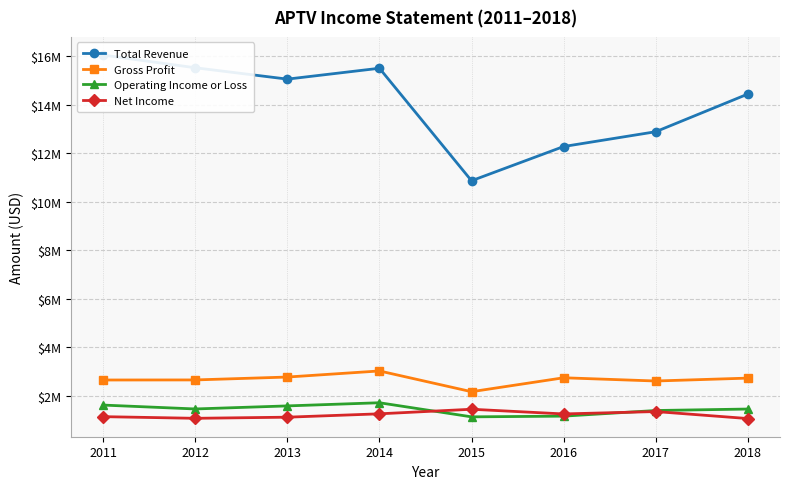

The Gross Profit series shows 4233061 at 2013. True or false?

False